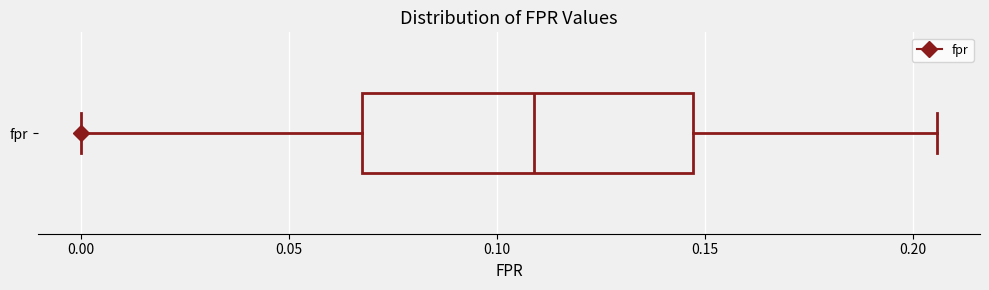

Where does the left whisker of the box for fpr end on the x-axis? The values are not printed on the chart, so give them approximately, as read against the axis.

0.000